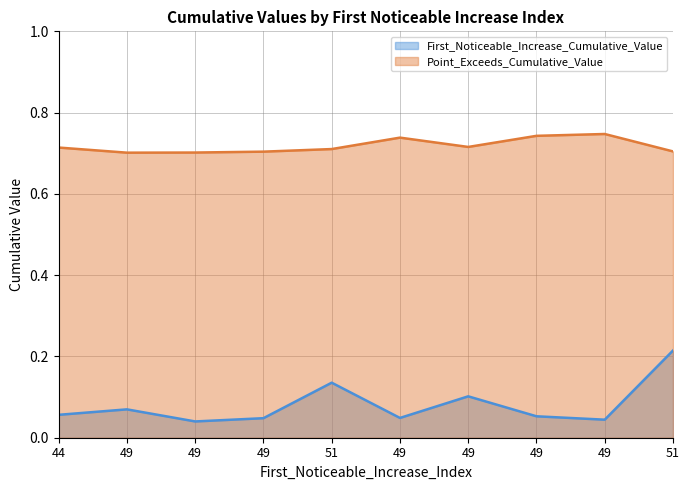

Reading left to right, list all the values displayed in this chart.

First_Noticeable_Increase_Cumulative_Value: 0.1	0.1	0.0	0.0	0.1	0.0	0.1	0.1	0.0	0.2
Point_Exceeds_Cumulative_Value: 0.7	0.7	0.7	0.7	0.7	0.7	0.7	0.7	0.7	0.7